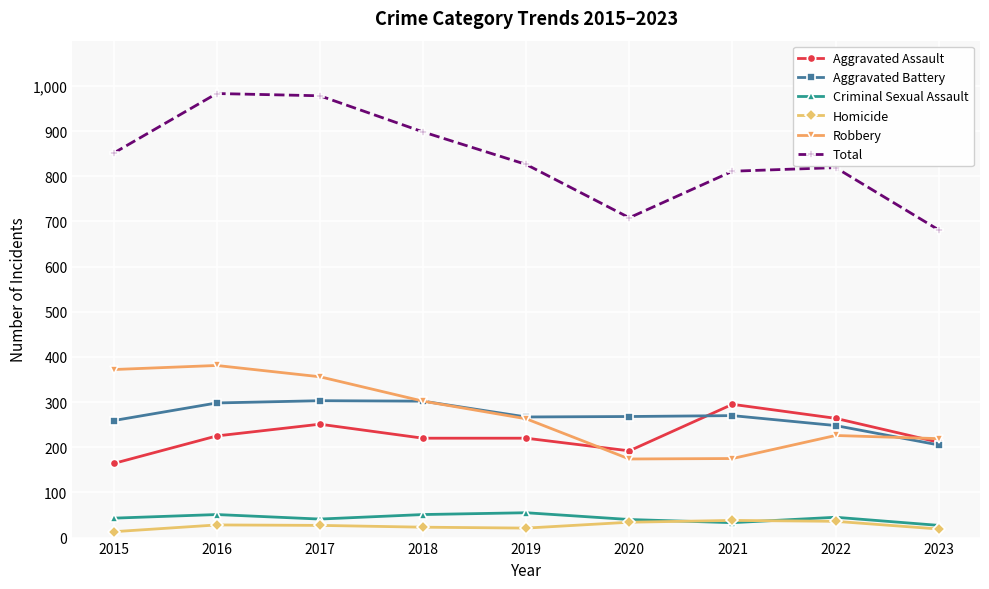

What is the maximum value shown in the chart?

983